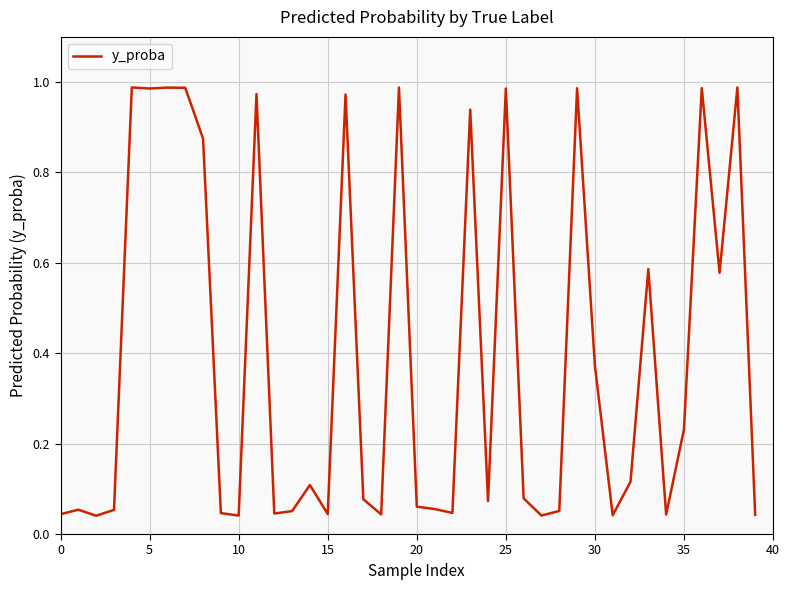

Is this an area chart (filled region under the line)?

No